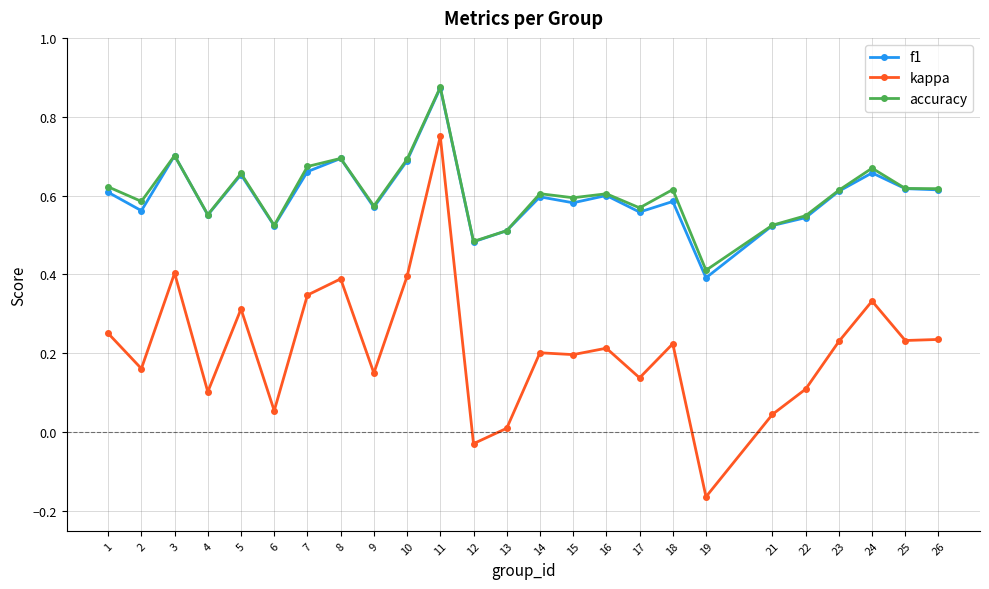

Where is the first local minimum for accuracy?

2